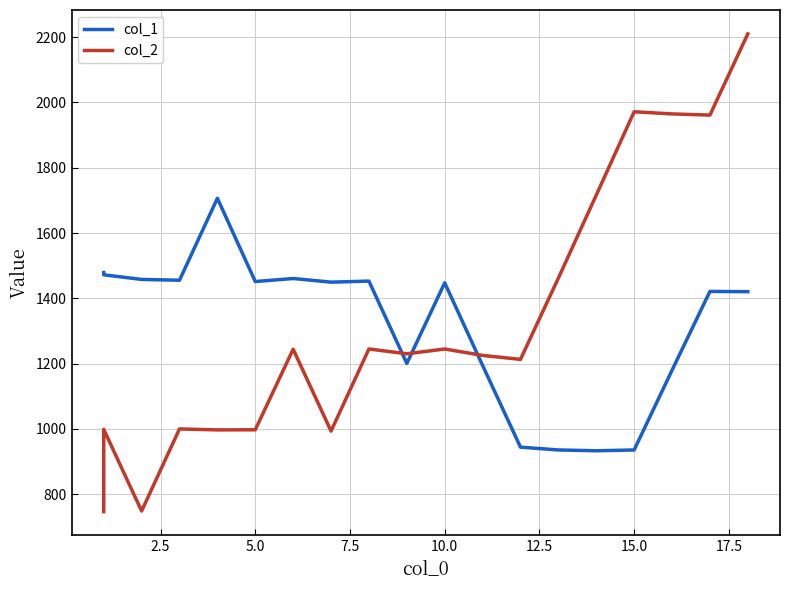

Rank the series by their average value, from highest to lowest.

col_2, col_1